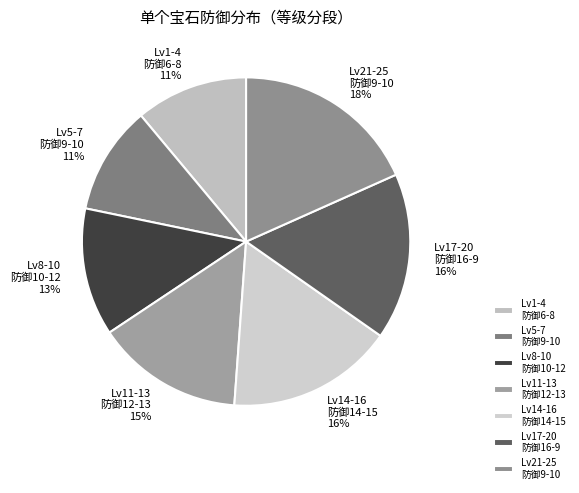

Is there a majority slice in this chart?

No